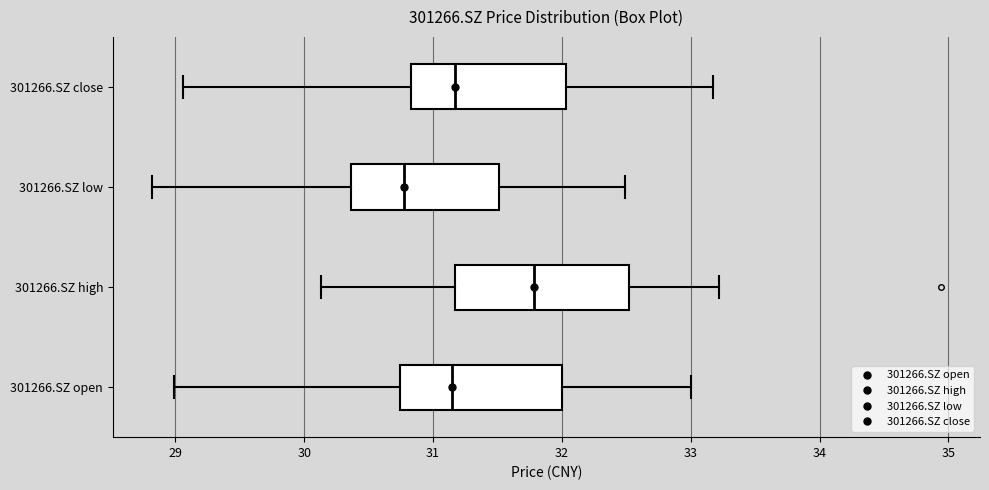

Reading bottom to top, transcribe this box plot: for each box, give where its median line is, the range the box spans, and where its two whiskers end, as read against the x-axis. The values are not printed on the chart, so give them approximately, as read against the axis.

301266.SZ open: median 31.2, box 30.7 to 32.0, whiskers 29.0 to 33.0
301266.SZ high: median 31.8, box 31.2 to 32.5, whiskers 30.1 to 33.2
301266.SZ low: median 30.8, box 30.4 to 31.5, whiskers 28.8 to 32.5
301266.SZ close: median 31.2, box 30.8 to 32.0, whiskers 29.1 to 33.2